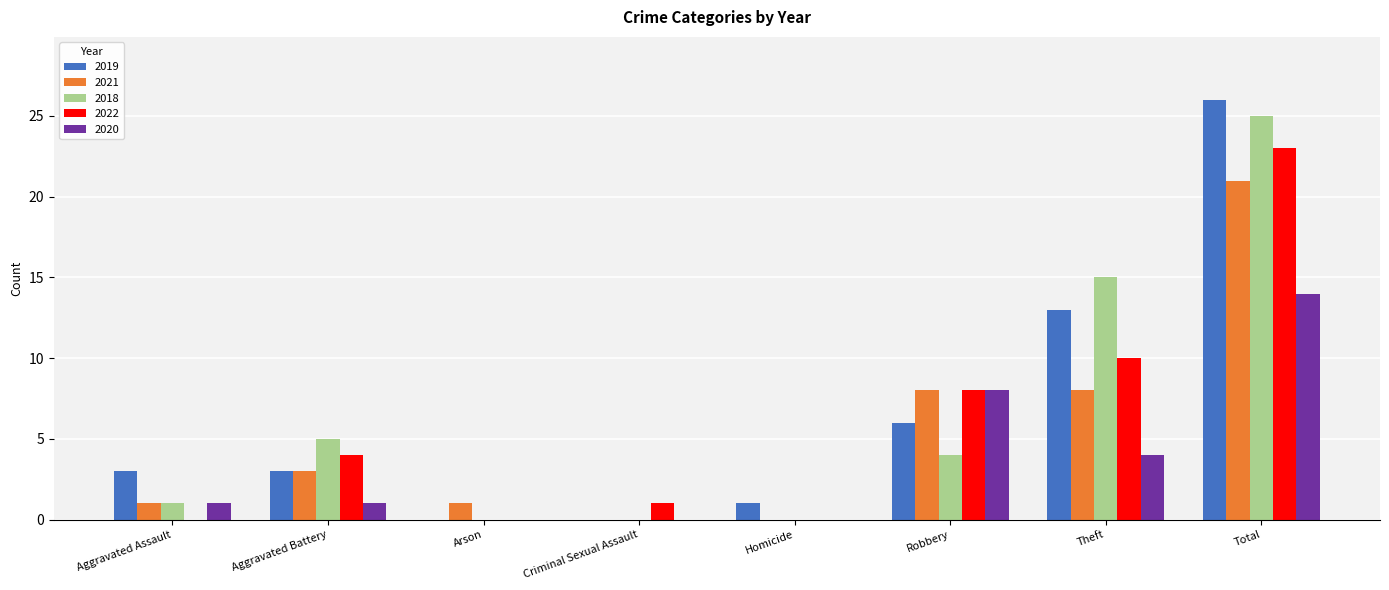

What is the sum of the 2021 values at Theft and Homicide?

8